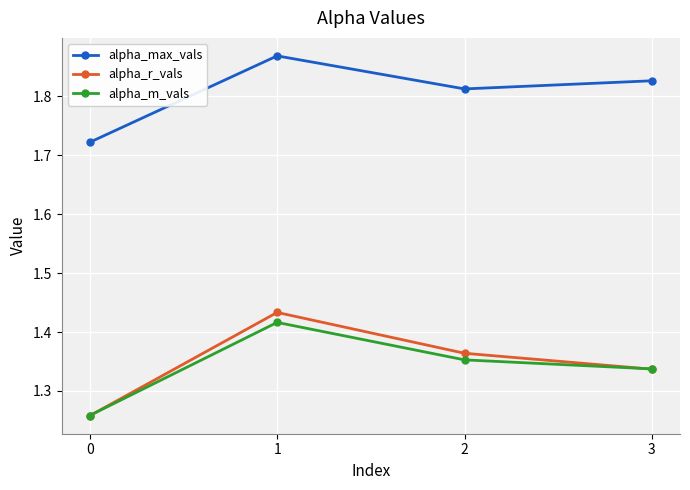

At which category is the sum across all series the highest?

1